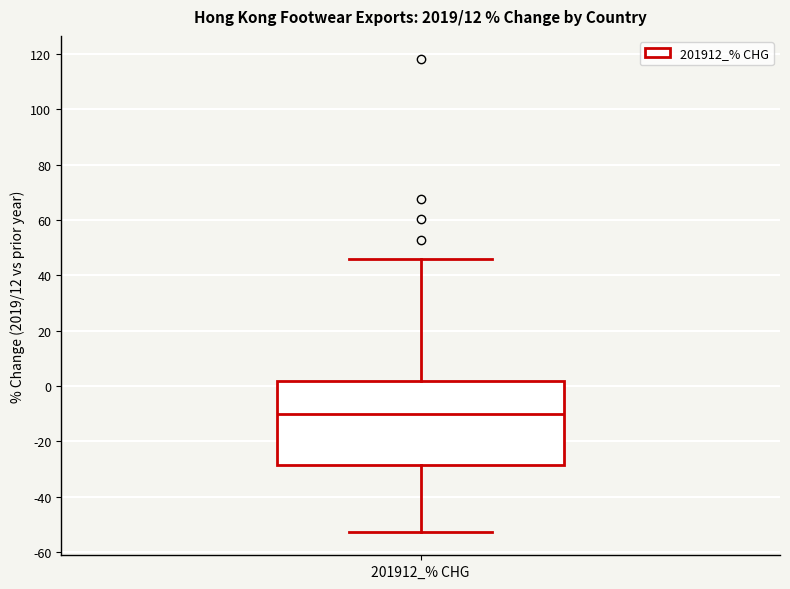

Read this box plot against the y-axis: the position of the median line, the range covered by the box, and the ends of both whiskers. The values are not printed on the chart, so give them approximately, as read against the axis.

median -10, box -28 to 2, whiskers -52 to 46